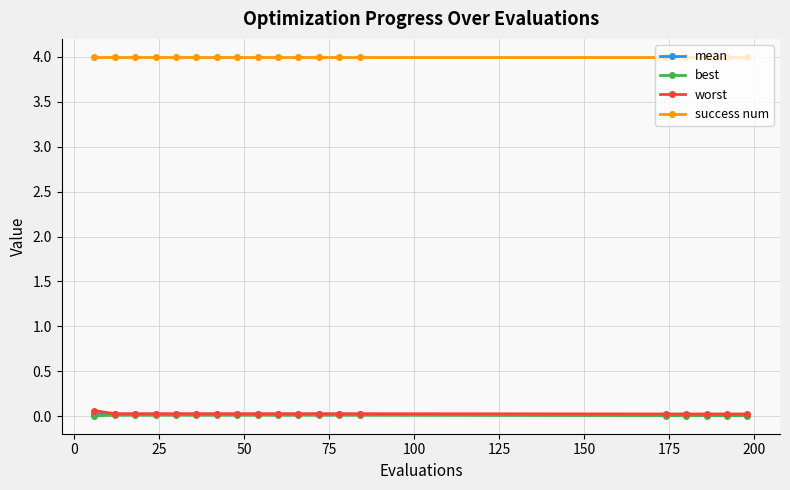

Which series has the largest total across all categories?

success num